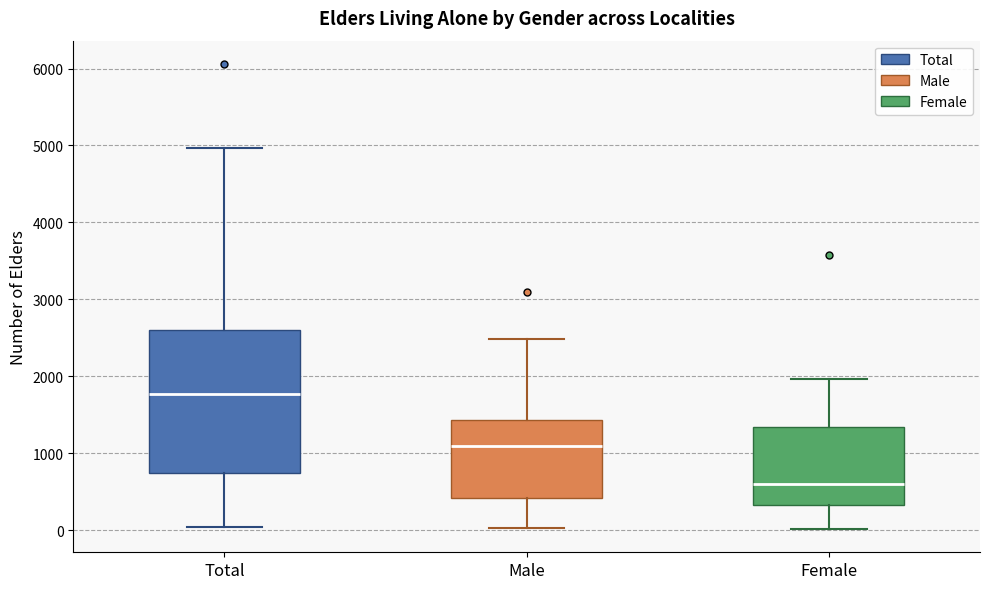

Which box has the lowest median line?

Female